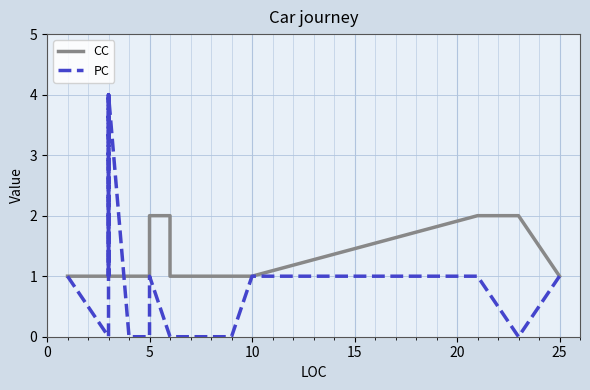

What is the maximum value shown in the chart?

4